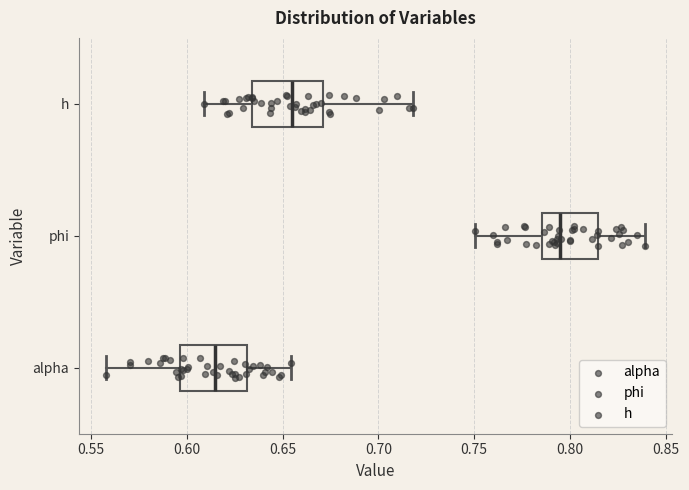

Where is the right edge of the box for h on the x-axis? The values are not printed on the chart, so give them approximately, as read against the axis.

0.670